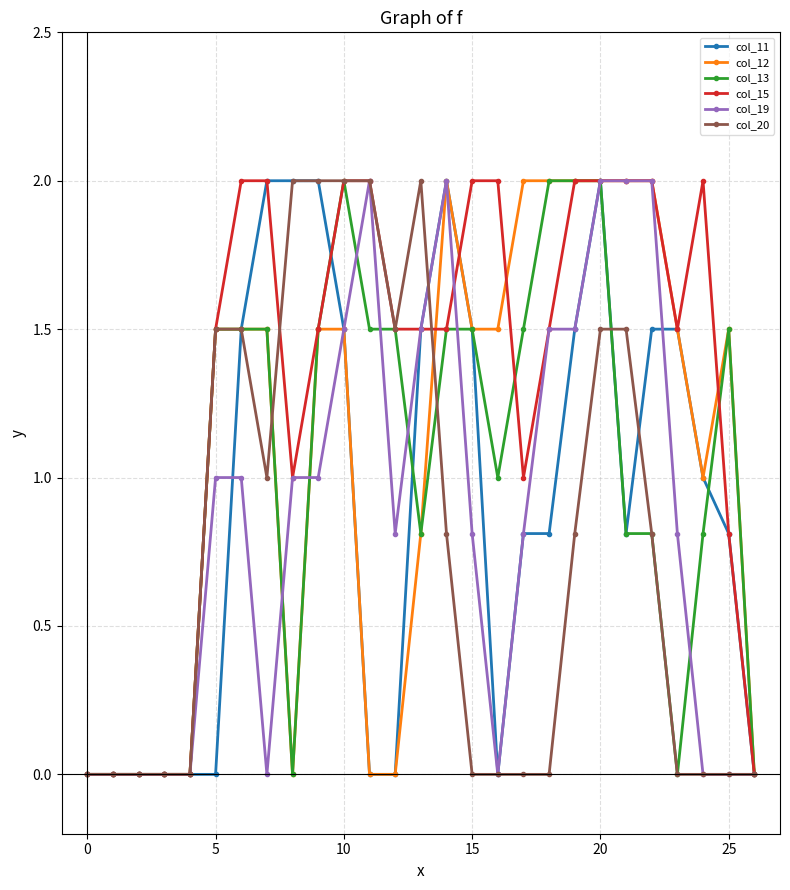

Reading left to right, transcribe all the data shown in this chart.

col_11: 0.0	0.0	0.0	0.0	0.0	0.0	1.5	2.0	2.0	2.0	1.5	0.0	0.0	1.5	2.0	1.5	0.0	0.8	0.8	1.5	2.0	0.8	1.5	1.5	1.0	0.8	0.0
col_12: 0.0	0.0	0.0	0.0	0.0	1.5	1.5	1.5	0.0	1.5	1.5	0.0	0.0	0.8	2.0	1.5	1.5	2.0	2.0	2.0	2.0	2.0	2.0	1.5	1.0	1.5	0.0
col_13: 0.0	0.0	0.0	0.0	0.0	1.5	1.5	1.5	0.0	1.5	2.0	1.5	1.5	0.8	1.5	1.5	1.0	1.5	2.0	2.0	2.0	0.8	0.8	0.0	0.8	1.5	0.0
col_15: 0.0	0.0	0.0	0.0	0.0	1.5	2.0	2.0	1.0	1.5	2.0	2.0	1.5	1.5	1.5	2.0	2.0	1.0	1.5	2.0	2.0	2.0	2.0	1.5	2.0	0.8	0.0
col_19: 0.0	0.0	0.0	0.0	0.0	1.0	1.0	0.0	1.0	1.0	1.5	2.0	0.8	1.5	2.0	0.8	0.0	0.8	1.5	1.5	2.0	2.0	2.0	0.8	0.0	0.0	0.0
col_20: 0.0	0.0	0.0	0.0	0.0	1.5	1.5	1.0	2.0	2.0	2.0	2.0	1.5	2.0	0.8	0.0	0.0	0.0	0.0	0.8	1.5	1.5	0.8	0.0	0.0	0.0	0.0